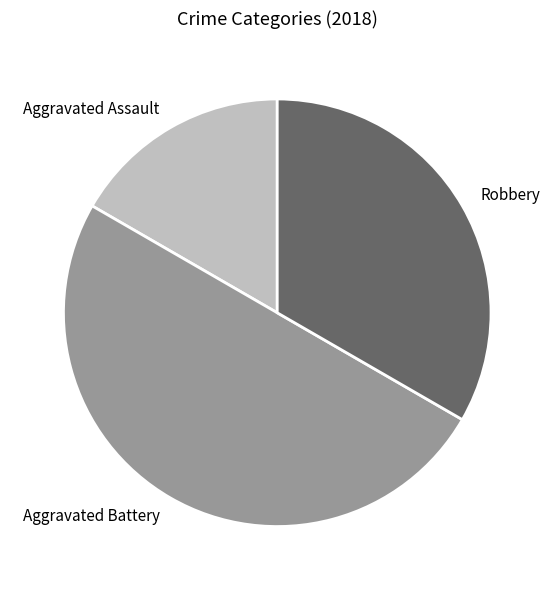

True or false: Robbery accounts for 33% of the total.

True